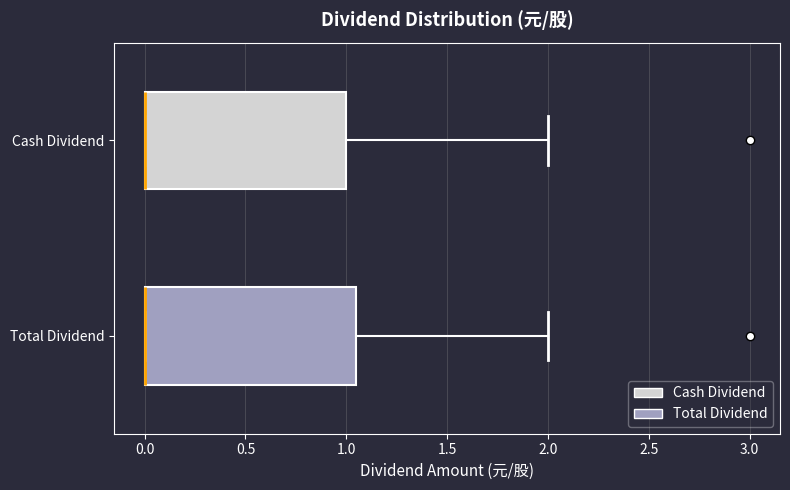

Reading bottom to top, transcribe this box plot: for each box, give where its median line is, the range the box spans, and where its two whiskers end, as read against the x-axis. The values are not printed on the chart, so give them approximately, as read against the axis.

Total Dividend: median 0.00 (drawn on the box's left edge), box 0.00 to 1.05, whiskers 0.00 to 2.00
Cash Dividend: median 0.00 (drawn on the box's left edge), box 0.00 to 1.00, whiskers 0.00 to 2.00